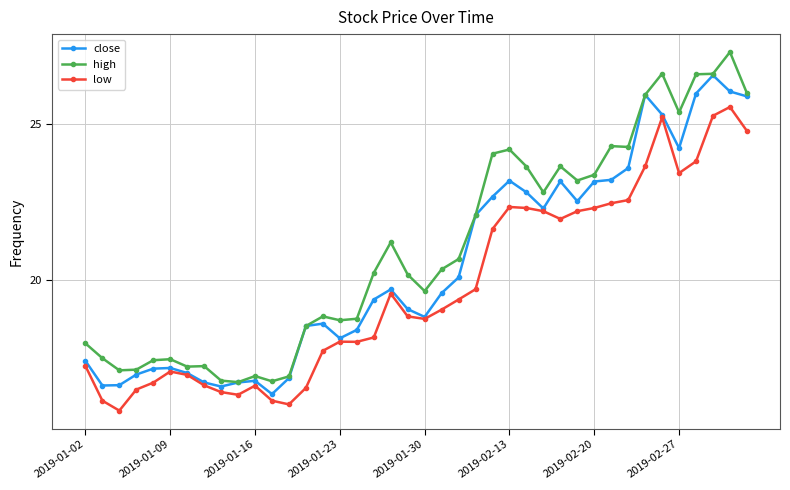

What is the lowest value of the high series?

16.7